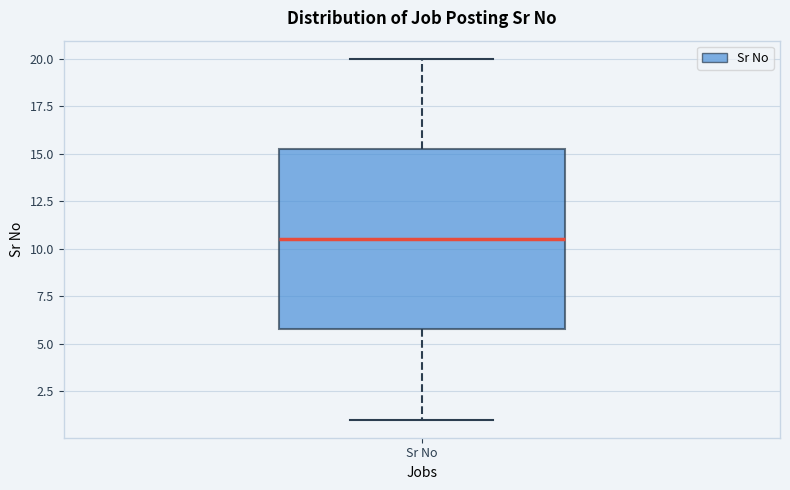

Read this box plot against the y-axis: the position of the median line, the range covered by the box, and the ends of both whiskers. The values are not printed on the chart, so give them approximately, as read against the axis.

median 10.5, box 6.0 to 15.5, whiskers 1.0 to 20.0